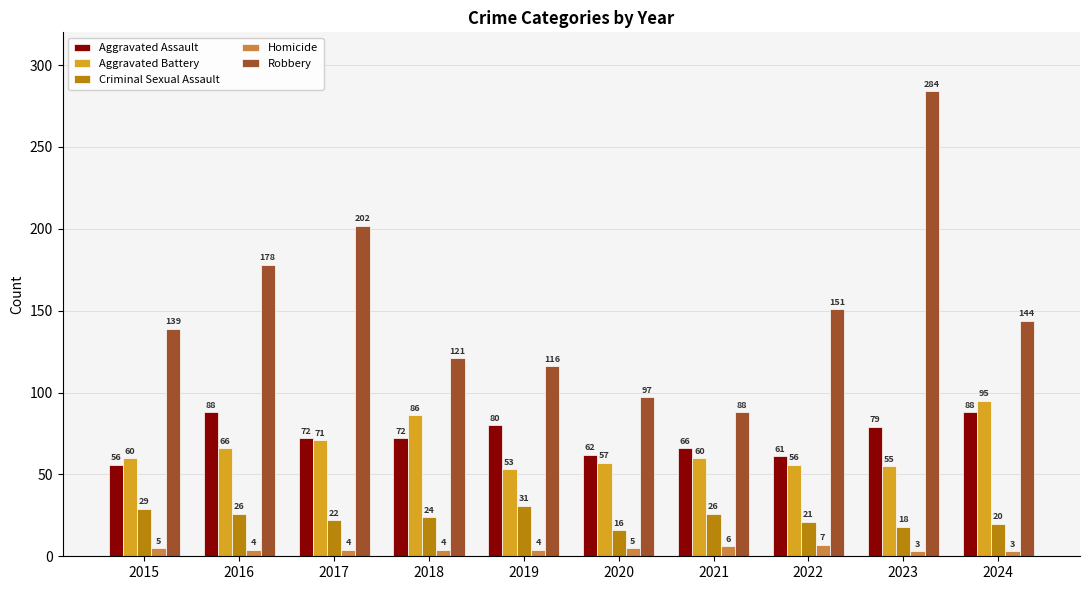

List the series in order of their peak value, lowest first.

Homicide, Criminal Sexual Assault, Aggravated Assault, Aggravated Battery, Robbery